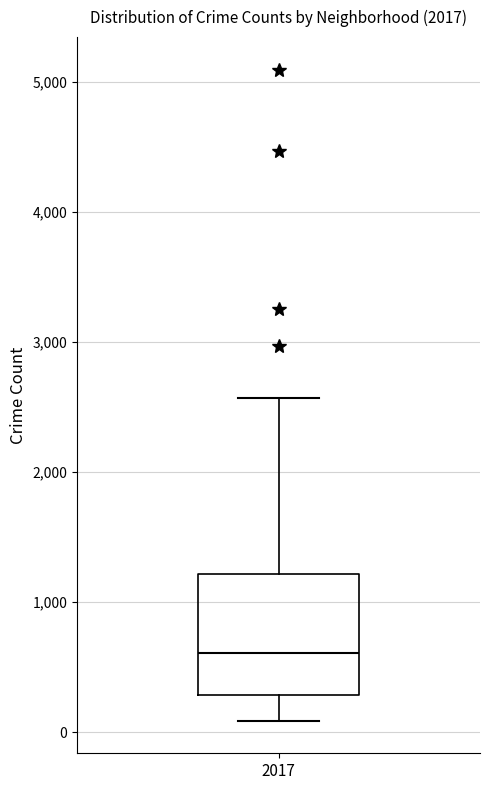

Transcribe this box plot: give where the median line is, the range the box spans, and where the two whiskers end, as read against the y-axis. The values are not printed on the chart, so give them approximately, as read against the axis.

median 600, box 300 to 1200, whiskers 100 to 2600